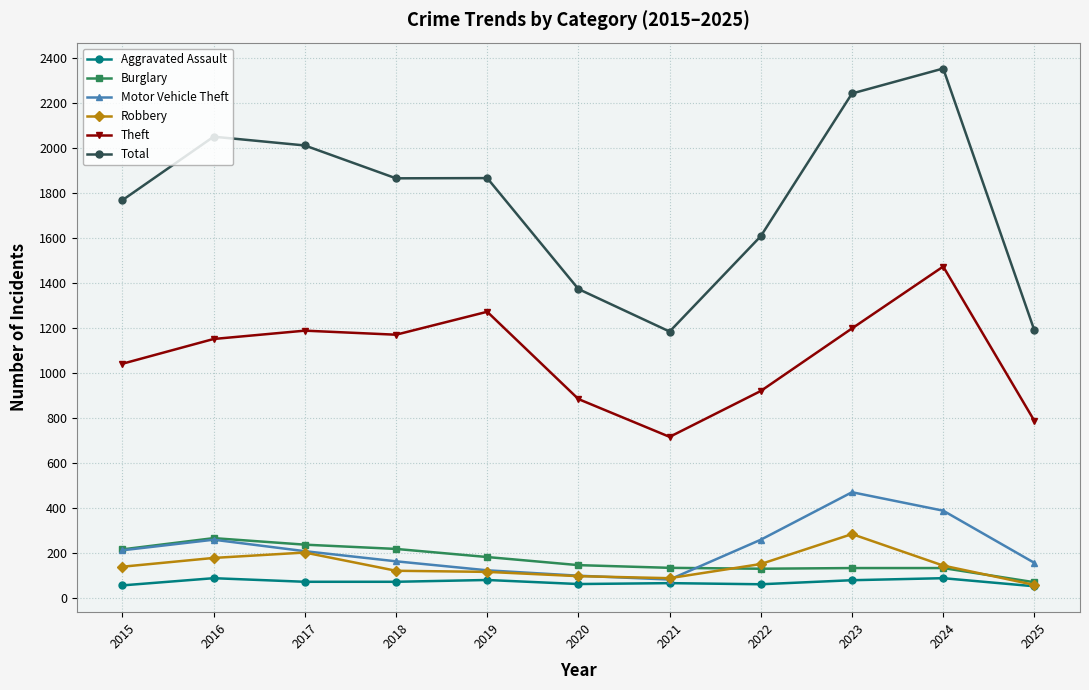

What is the highest value of the Motor Vehicle Theft series?

470